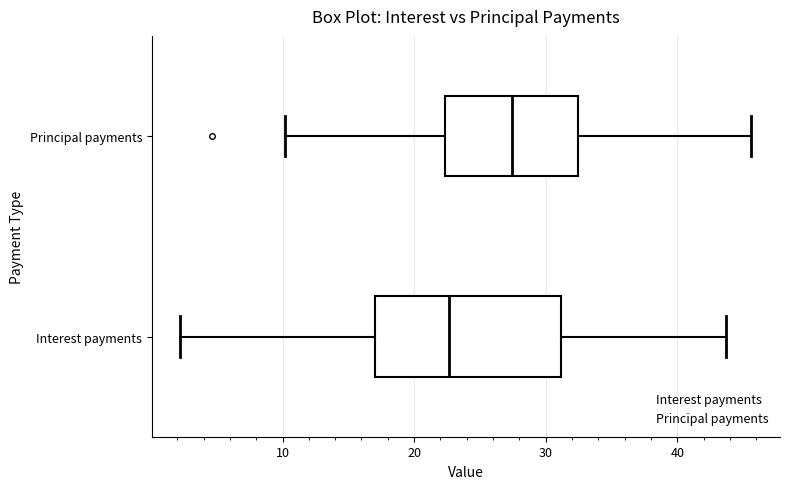

Where does the right whisker of the box for Interest payments end on the x-axis? The values are not printed on the chart, so give them approximately, as read against the axis.

44